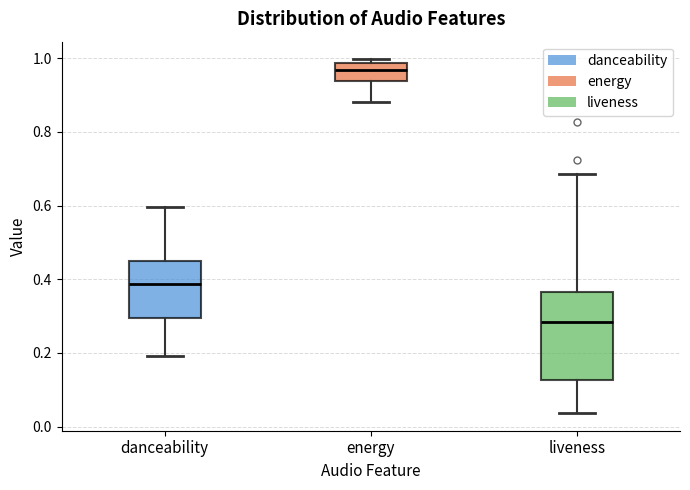

Reading left to right, read every box against the y-axis: the position of its median line, the range the box covers, and the ends of its whiskers. The values are not printed on the chart, so give them approximately, as read against the axis.

danceability: median 0.38, box 0.30 to 0.46, whiskers 0.20 to 0.60
energy: median 0.96, box 0.94 to 0.98, whiskers 0.88 to 1.00
liveness: median 0.28, box 0.12 to 0.36, whiskers 0.04 to 0.68